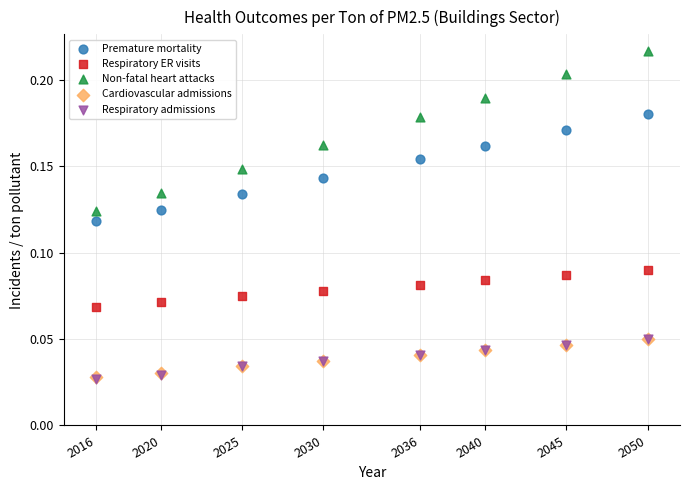

Which series has the largest Y range (max minus min)?

Non-fatal heart attacks